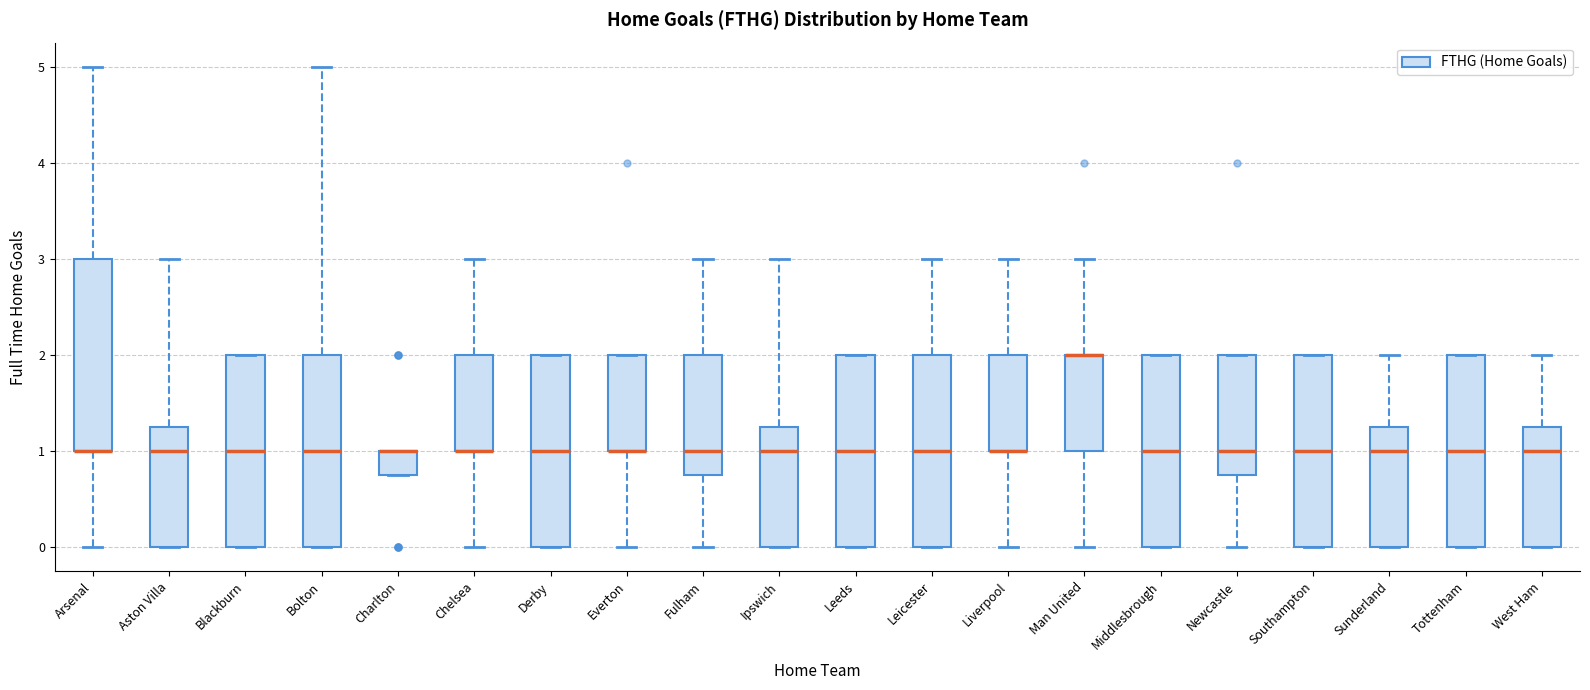

Where is the upper edge of the box for Arsenal on the y-axis? The values are not printed on the chart, so give them approximately, as read against the axis.

3.0